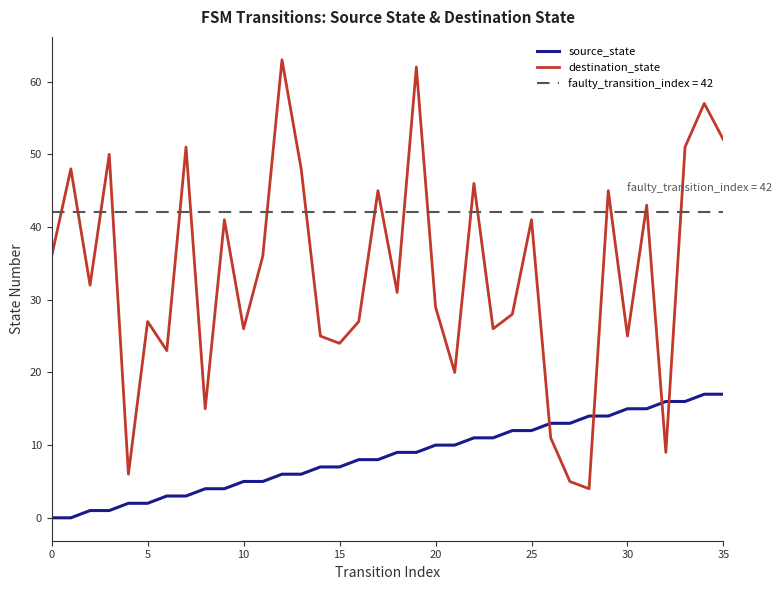

What is the sum of all source_state values?

306